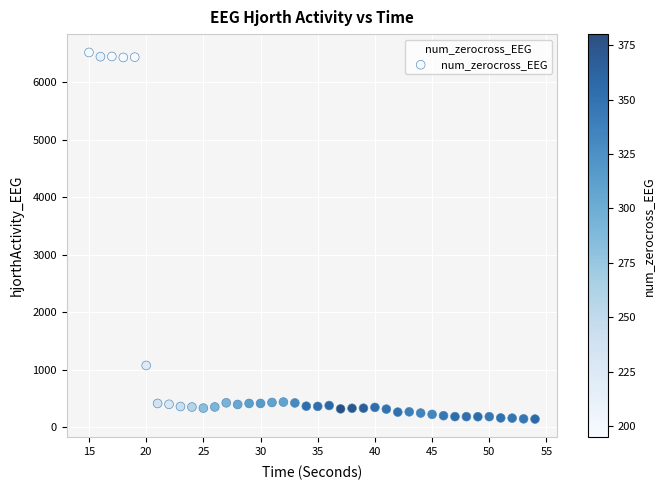

What Y value in the scatter plot is closest to 3329?

1072.3